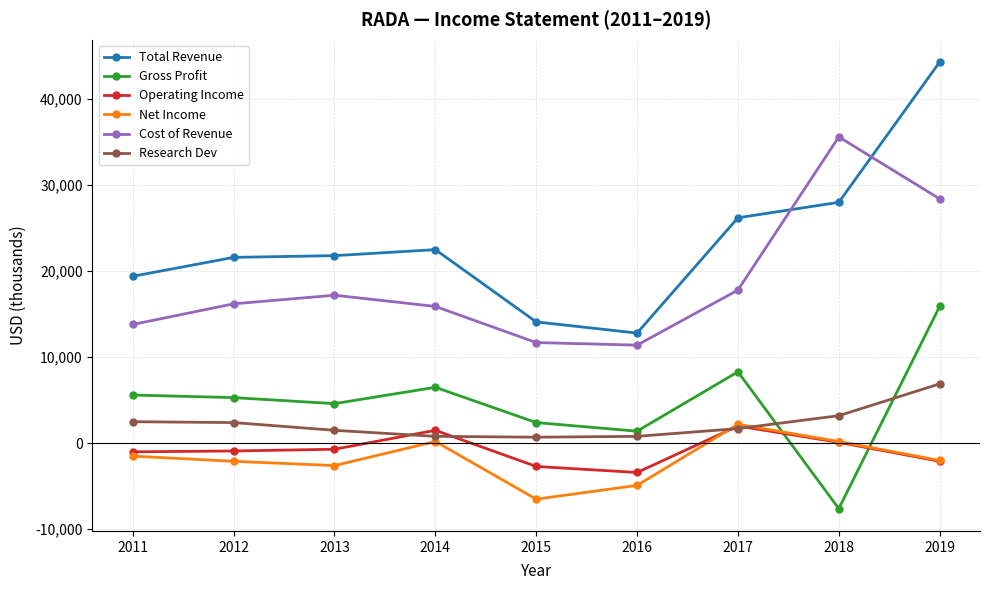

In Cost of Revenue, how many points are higher than both neighbors (excluding endpoints)?

2